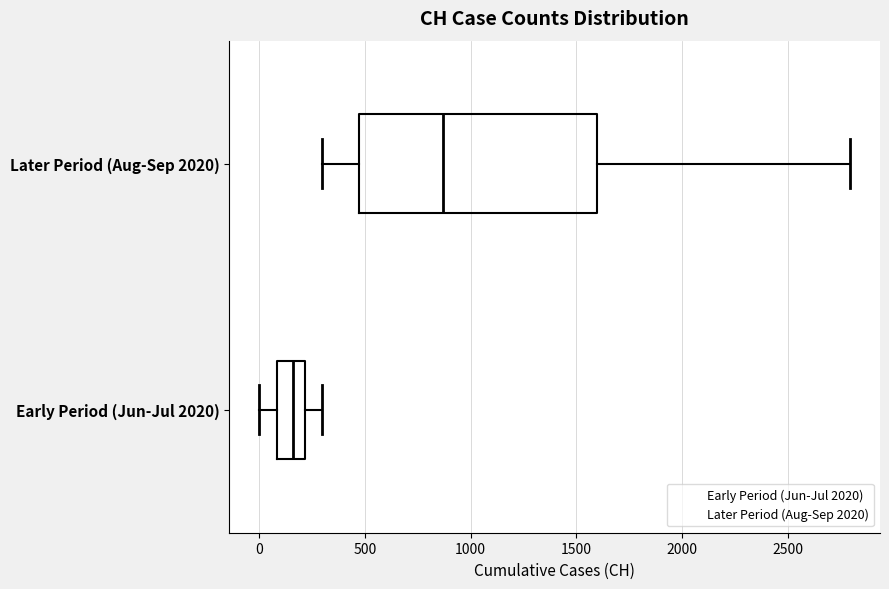

Which box has the furthest to the left median line?

Early Period (Jun-Jul 2020)